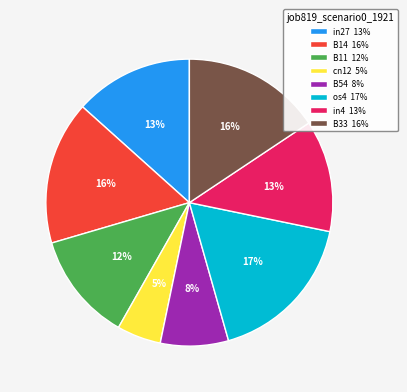

The B11 12% slice represents 12% of the pie. True or false?

True